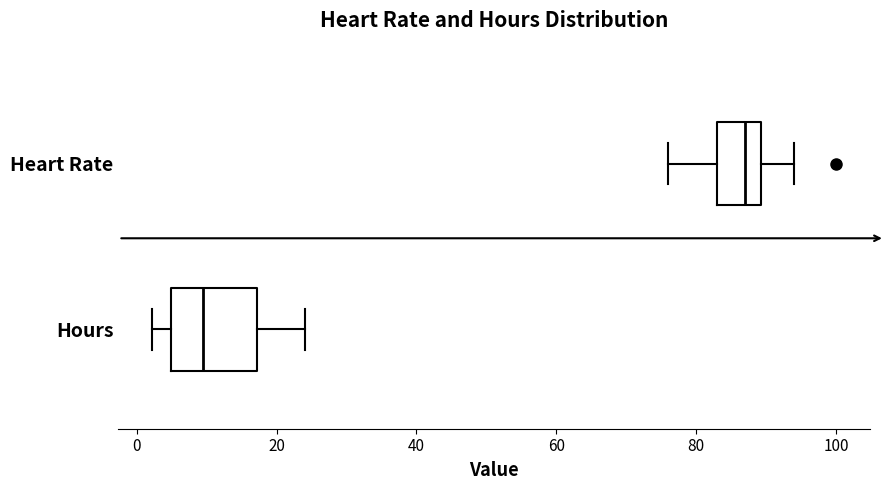

Which box's median line is the furthest to the right?

Heart Rate